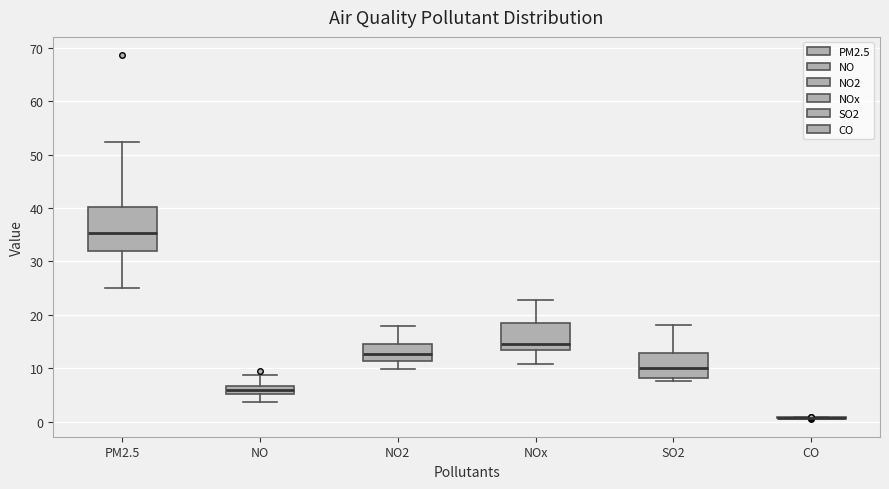

Reading left to right, transcribe this box plot: for each box, give where its median line is, the range the box spans, and where its two whiskers end, as read against the y-axis. The values are not printed on the chart, so give them approximately, as read against the axis.

PM2.5: median 35, box 32 to 40, whiskers 25 to 52
NO: median 6, box 5 to 7, whiskers 4 to 9
NO2: median 13, box 11 to 14, whiskers 10 to 18
NOx: median 15, box 13 to 18, whiskers 11 to 23
SO2: median 10, box 8 to 13, whiskers 8 (just below the box's lower edge) to 18
CO: box collapsed to a line at 1, whiskers 1 to 1